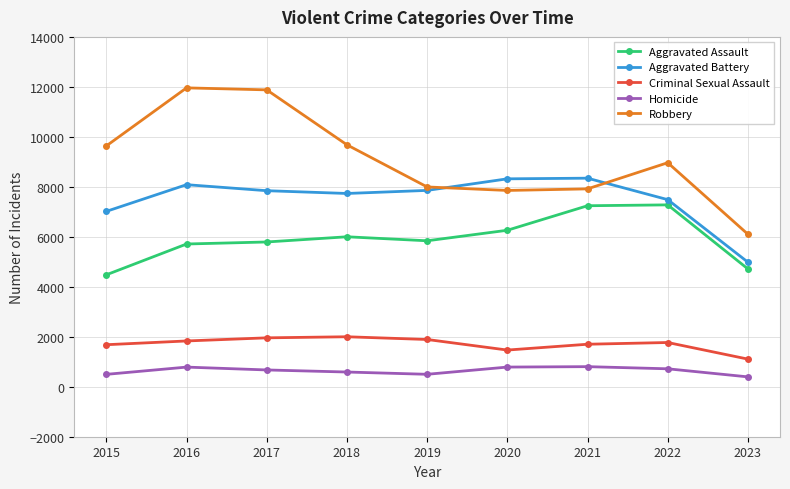

True or false: Homicide has more than 0 points higher than both neighbors.

True